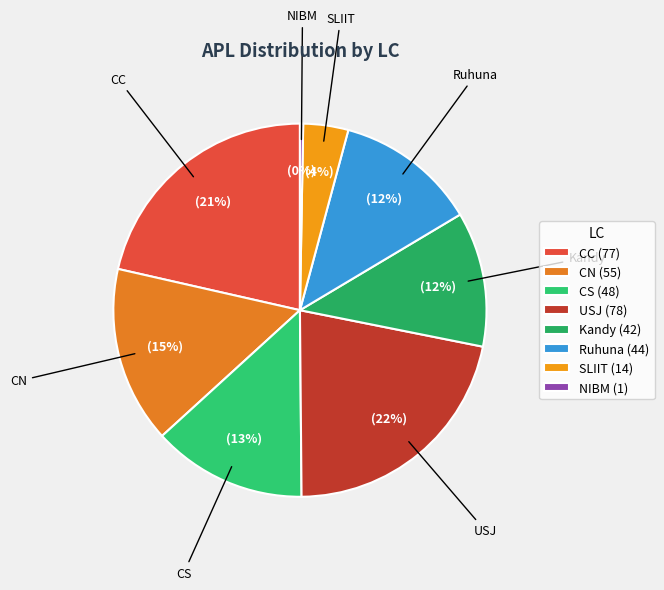

Which slice is the largest?

USJ